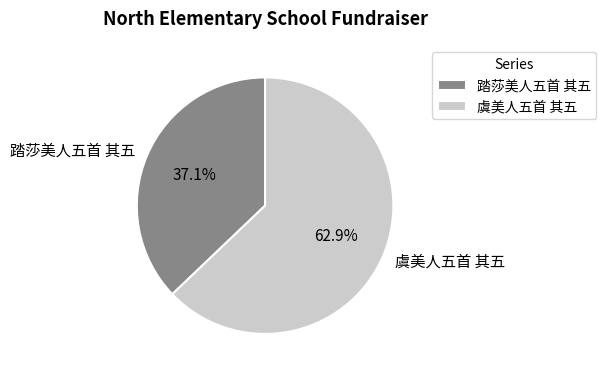

Does 踏莎美人五首 其五 represent more than half of the total?

No